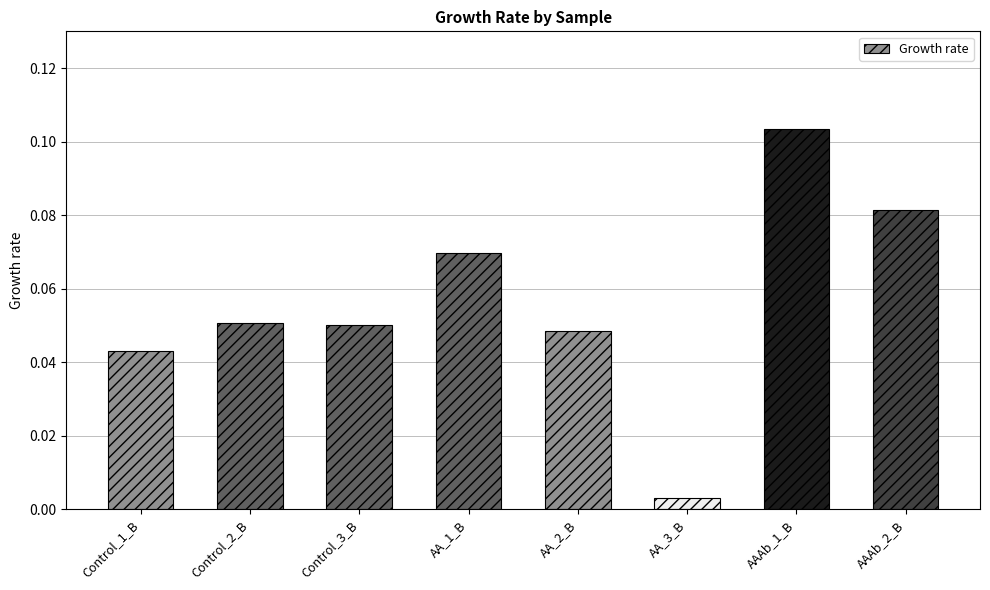

Which label corresponds to the smallest value in the chart?

AA_3_B